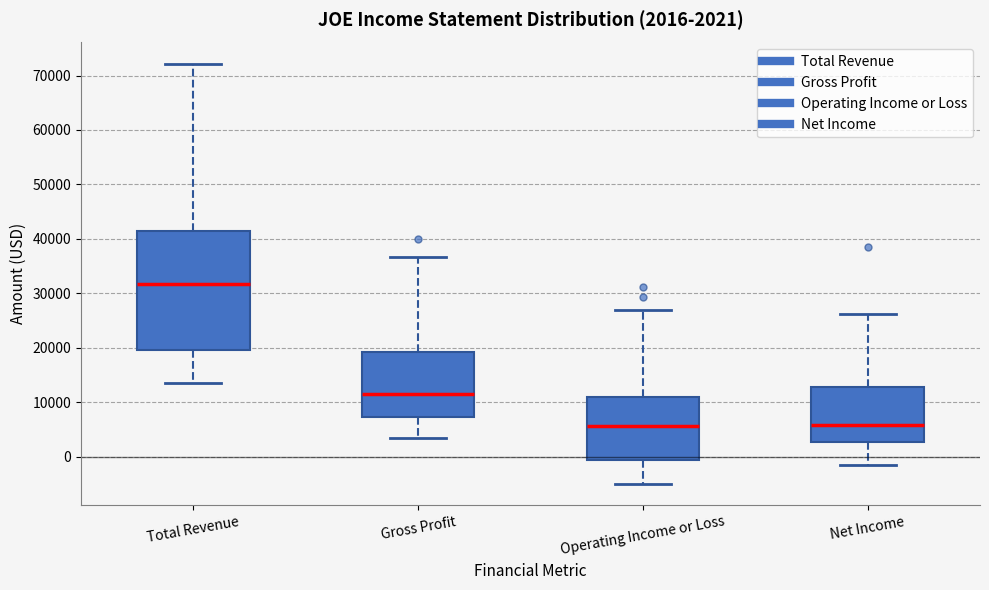

Which box is the tallest, from its lower edge to its upper edge?

Total Revenue